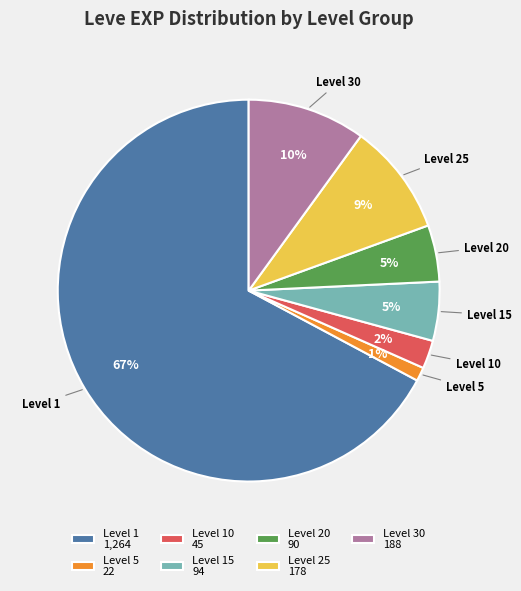

Is it true that Level 5 22 is 11% of the pie?

False